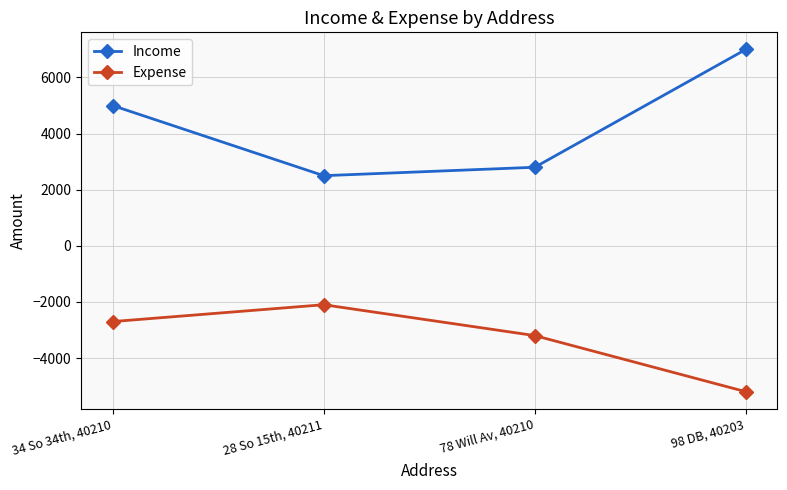

Is this an area chart (filled region under the line)?

No